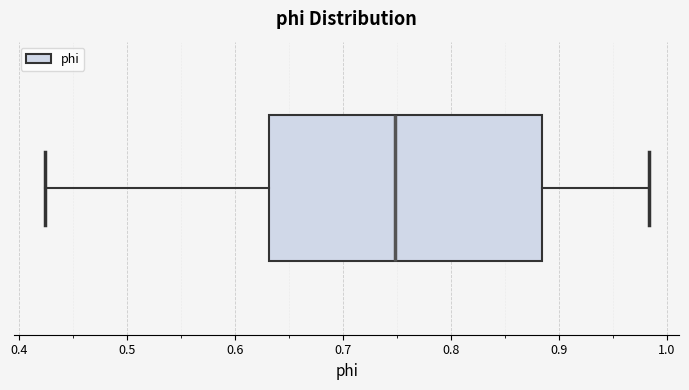

Where is the right edge of the box on the x-axis? The values are not printed on the chart, so give them approximately, as read against the axis.

0.88